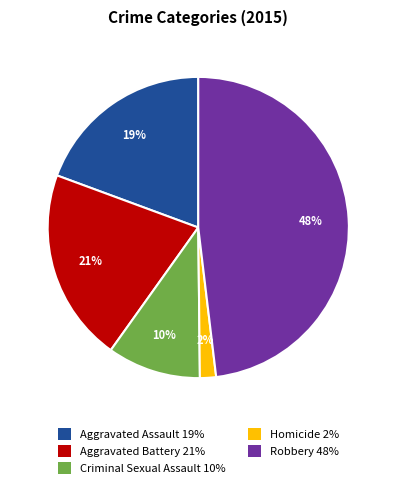

The Robbery slice represents 56% of the pie. True or false?

False